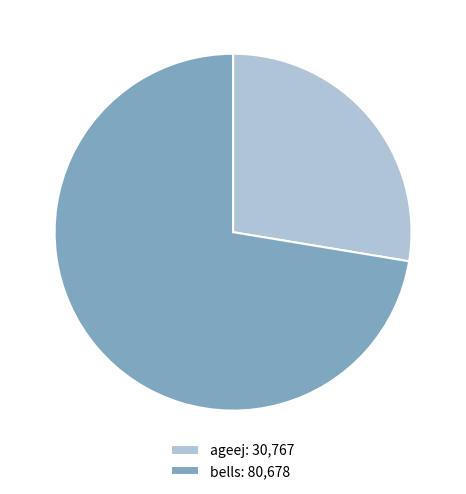

Rank the categories by value from highest to lowest.

bells, ageej